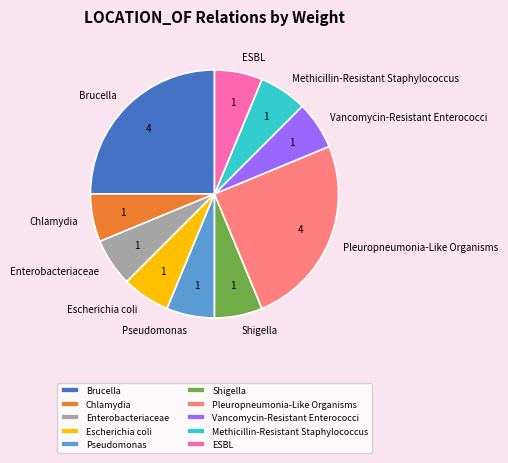

Is there a majority slice in this chart?

No